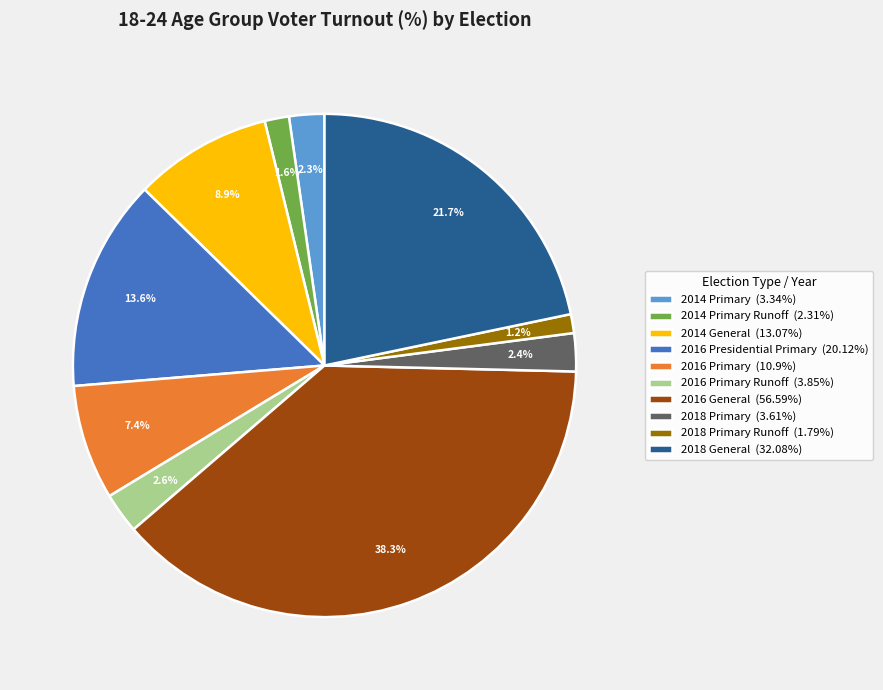

Does any single category account for the majority?

No